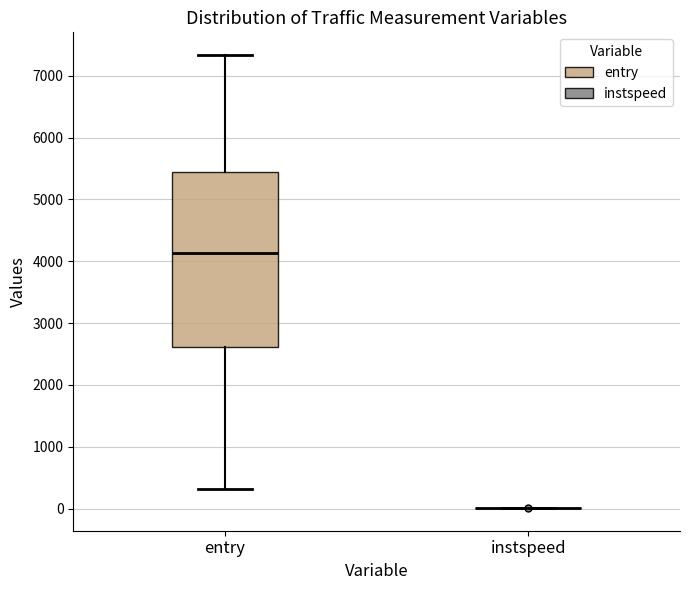

Reading left to right, read every box against the y-axis: the position of its median line, the range the box covers, and the ends of its whiskers. The values are not printed on the chart, so give them approximately, as read against the axis.

entry: median 4100, box 2600 to 5400, whiskers 300 to 7300
instspeed: box collapsed to a line at 0, whiskers 0 to 0